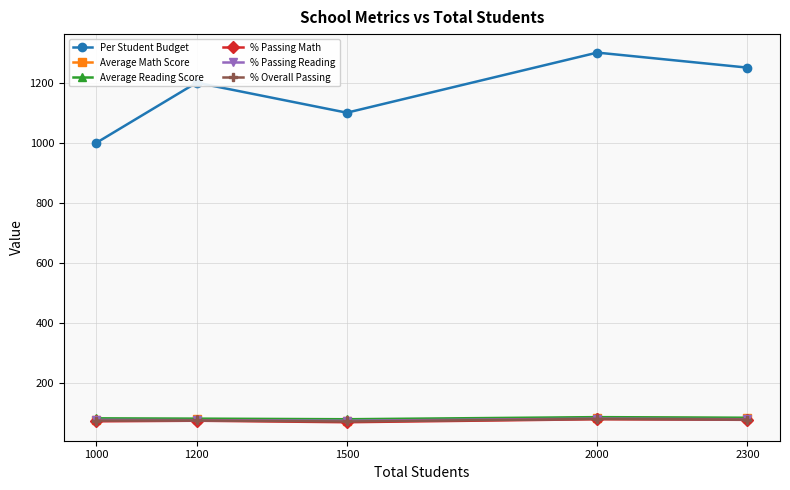

True or false: Per Student Budget and Average Math Score intersect in this chart.

False